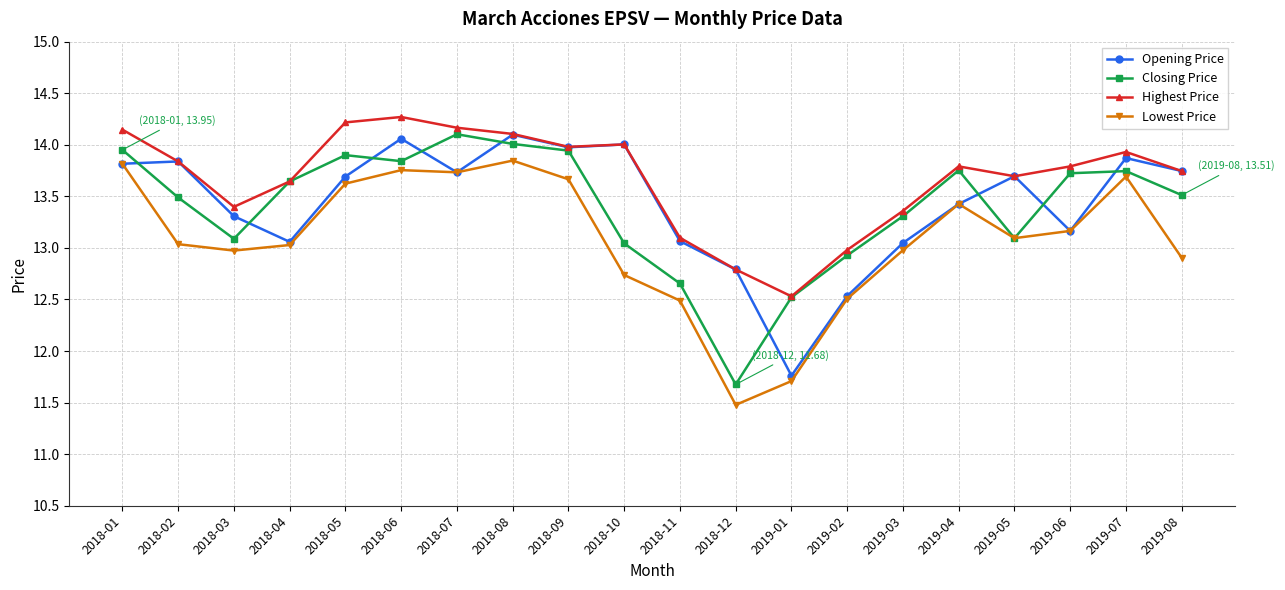

What is the average value of the Opening Price series?

13.4